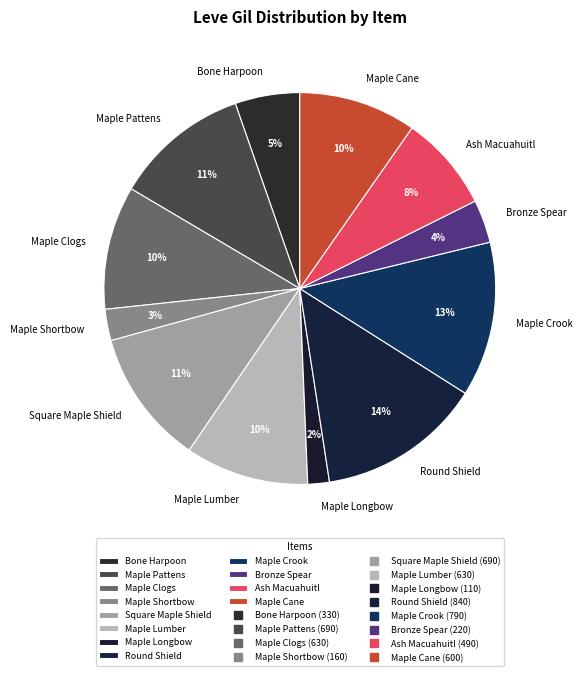

What percentage is the Bronze Spear slice, to the nearest percent?

4%